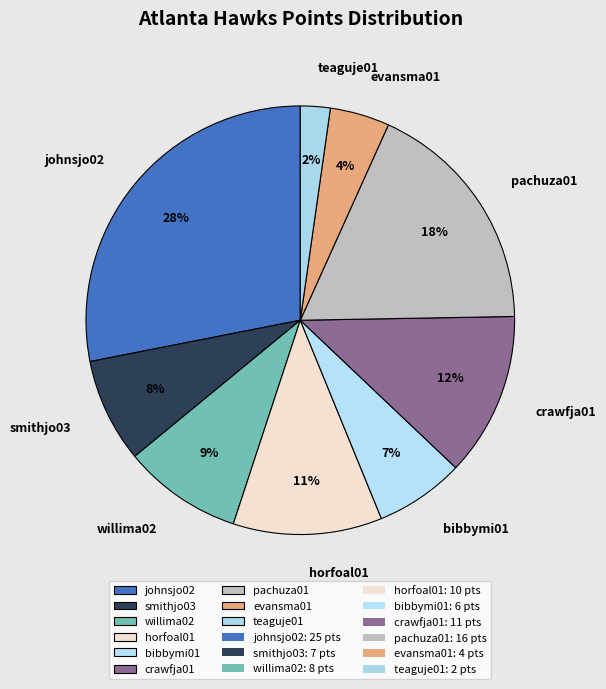

Count the number of slices in the pie.

9